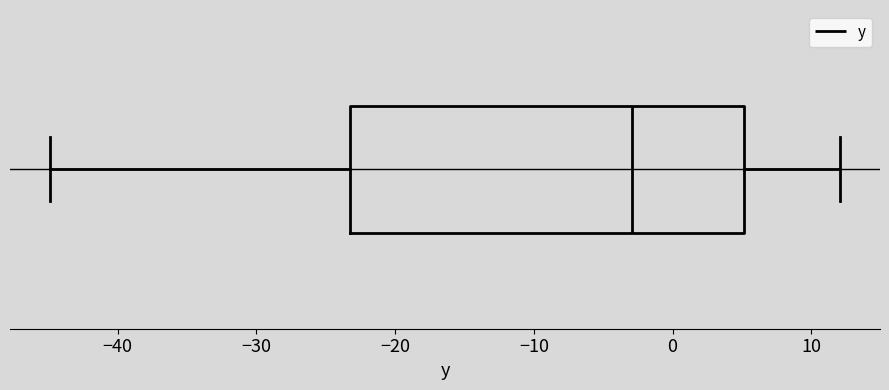

Transcribe this box plot: give where the median line is, the range the box spans, and where the two whiskers end, as read against the x-axis. The values are not printed on the chart, so give them approximately, as read against the axis.

median -3, box -23 to 5, whiskers -45 to 12